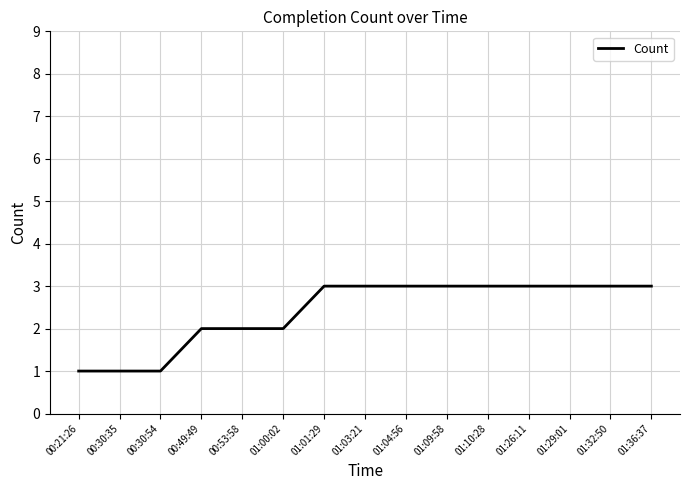

How many values are below 3?

6